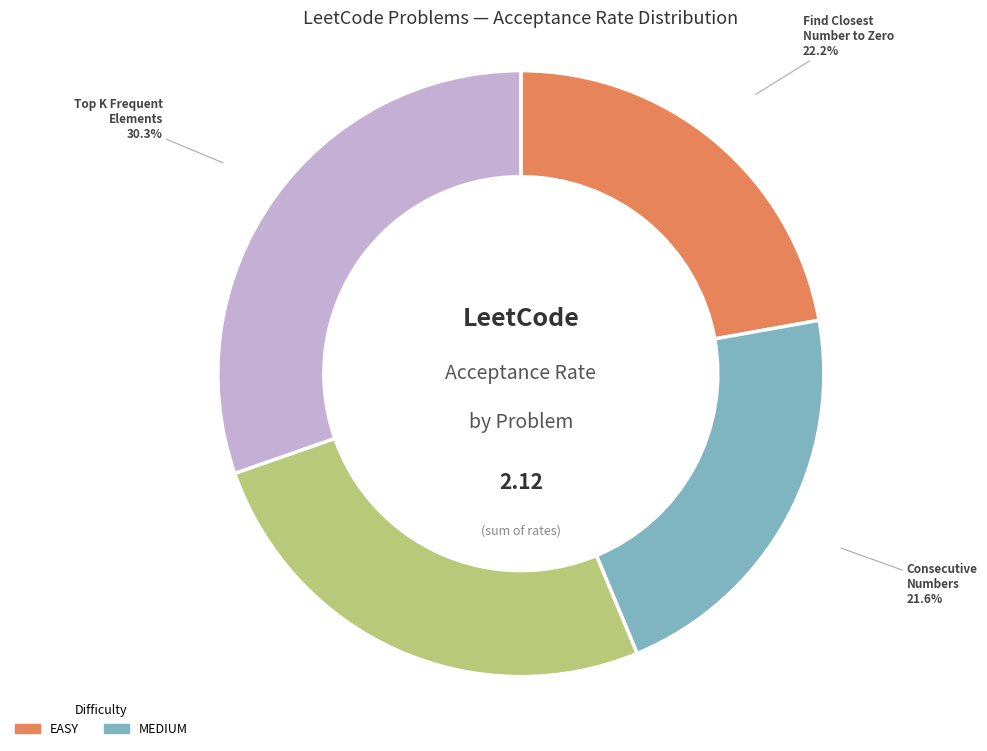

Count the number of slices in the pie.

4